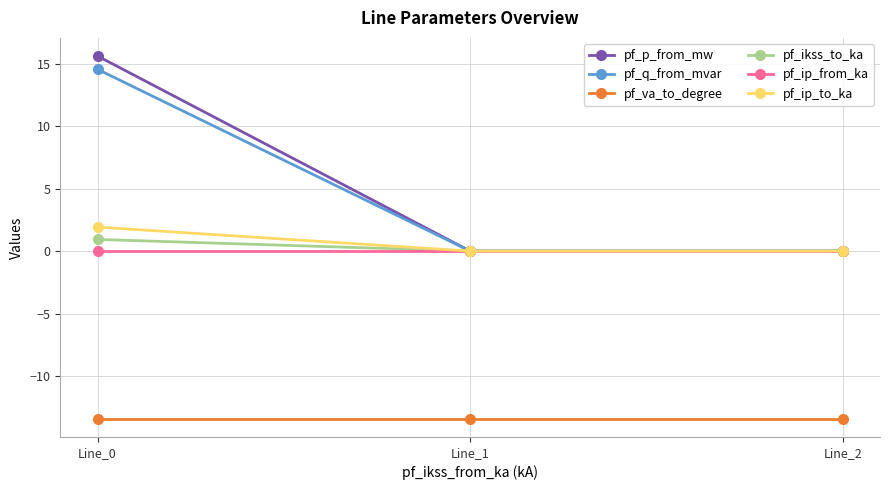

How many distinct data groups are displayed?

6